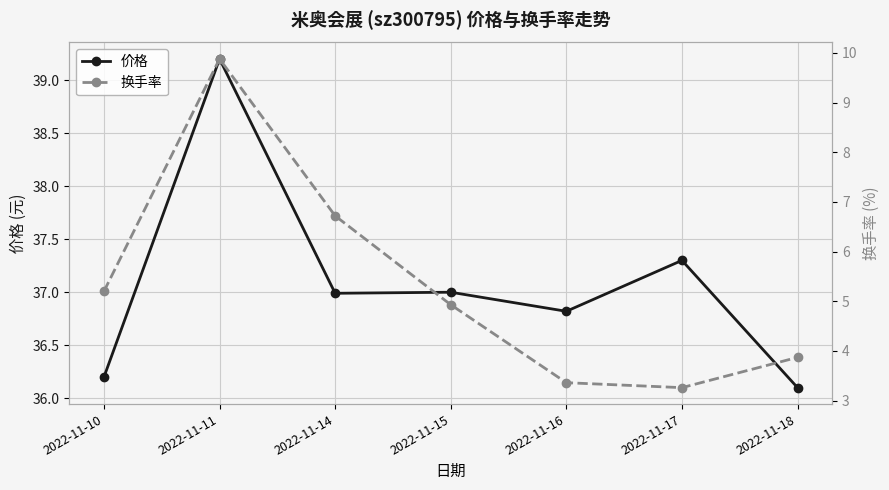

Reading right to left, extract all data points from this chart.

价格: 2022-11-18=36.1	2022-11-17=37.3	2022-11-16=36.8	2022-11-15=37.0	2022-11-14=37.0	2022-11-11=39.2	2022-11-10=36.2
换手率: 2022-11-18=3.9	2022-11-17=3.3	2022-11-16=3.4	2022-11-15=4.9	2022-11-14=6.7	2022-11-11=9.9	2022-11-10=5.2